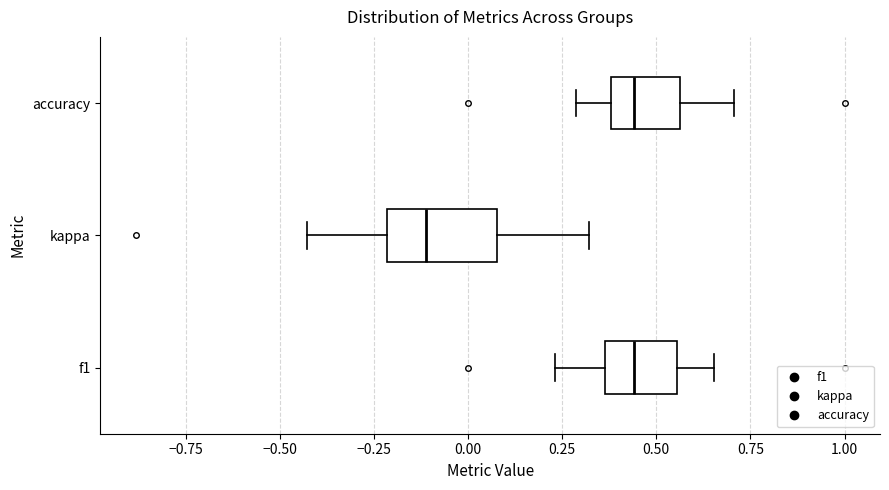

Where is the left edge of the box for accuracy on the x-axis? The values are not printed on the chart, so give them approximately, as read against the axis.

0.40